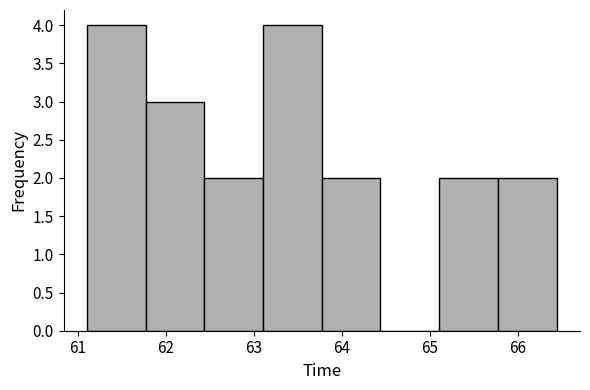

Reading left to right, transcribe this chart: for each bar, give the range it covers on the x-axis and its height. Neither the bar edges nor the heights are printed on the chart, so give them approximately, as read against the axes.

61.1 to 61.8: 4
61.8 to 62.4: 3
62.4 to 63.1: 2
63.1 to 63.8: 4
63.8 to 64.4: 2
64.4 to 65.1: 0
65.1 to 65.8: 2
65.8 to 66.4: 2